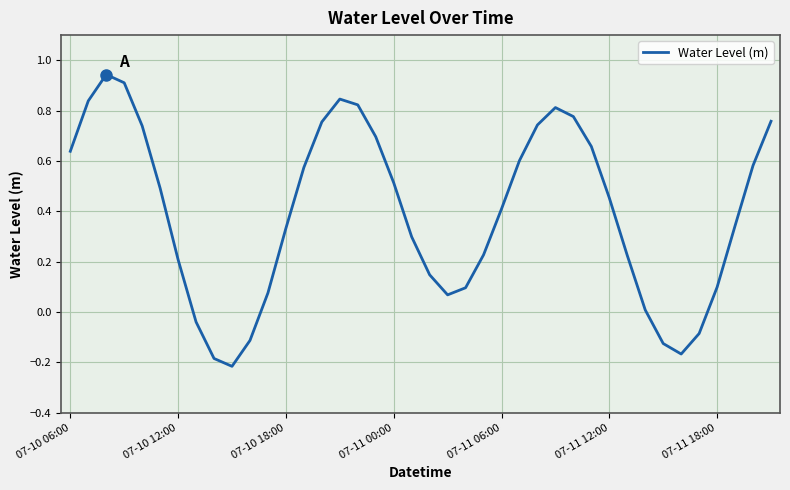

What is the difference between the maximum and minimum values?

1.2